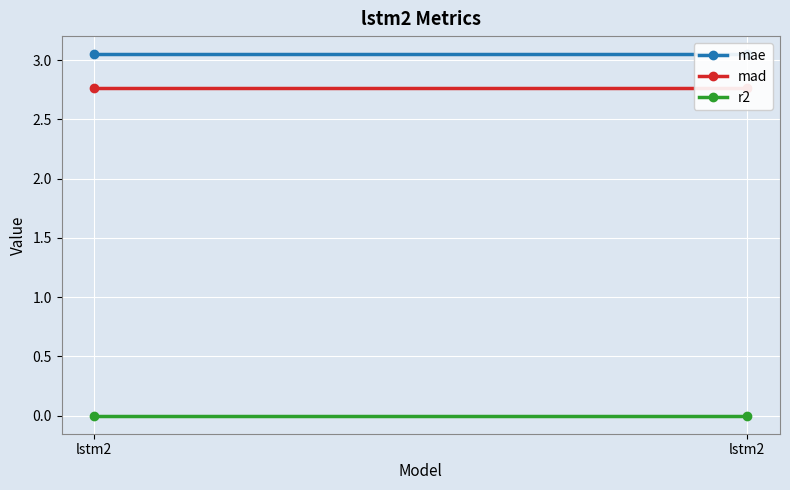

Reading left to right, what are all the values shown in this chart?

mae: 3.0	3.0
mad: 2.8	2.8
r2: -0.0	-0.0